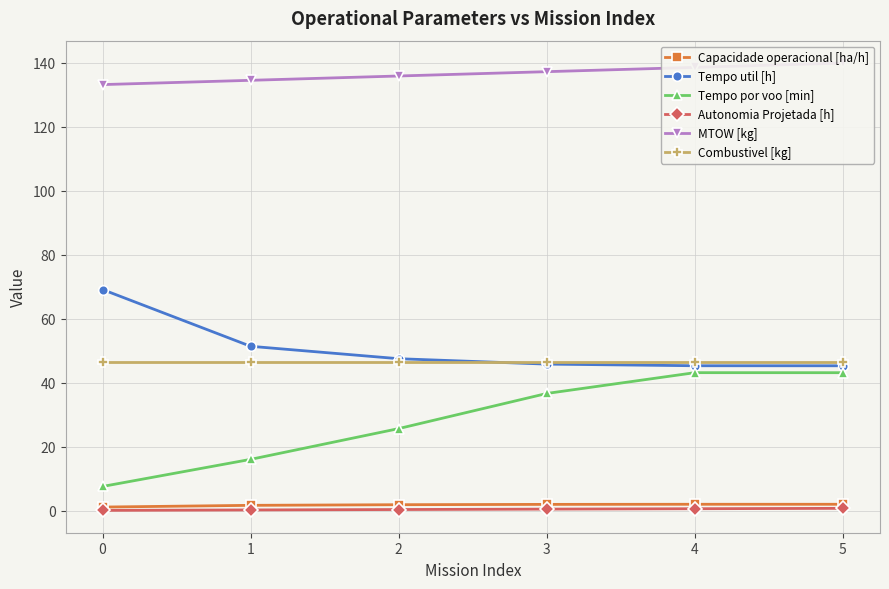

How many lines are shown in the chart?

6